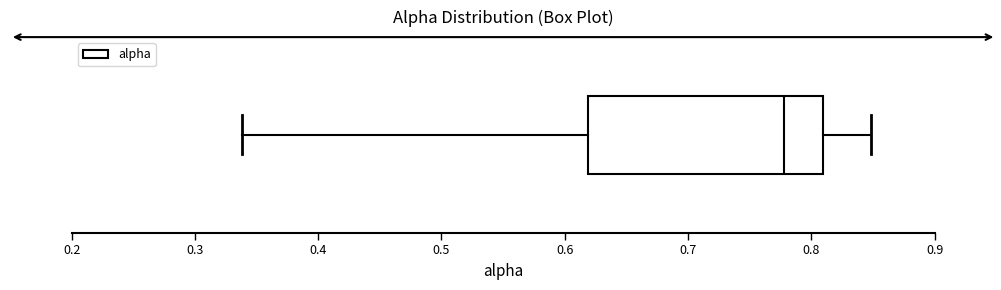

Transcribe this box plot: give where the median line is, the range the box spans, and where the two whiskers end, as read against the x-axis. The values are not printed on the chart, so give them approximately, as read against the axis.

median 0.78, box 0.62 to 0.81, whiskers 0.34 to 0.85